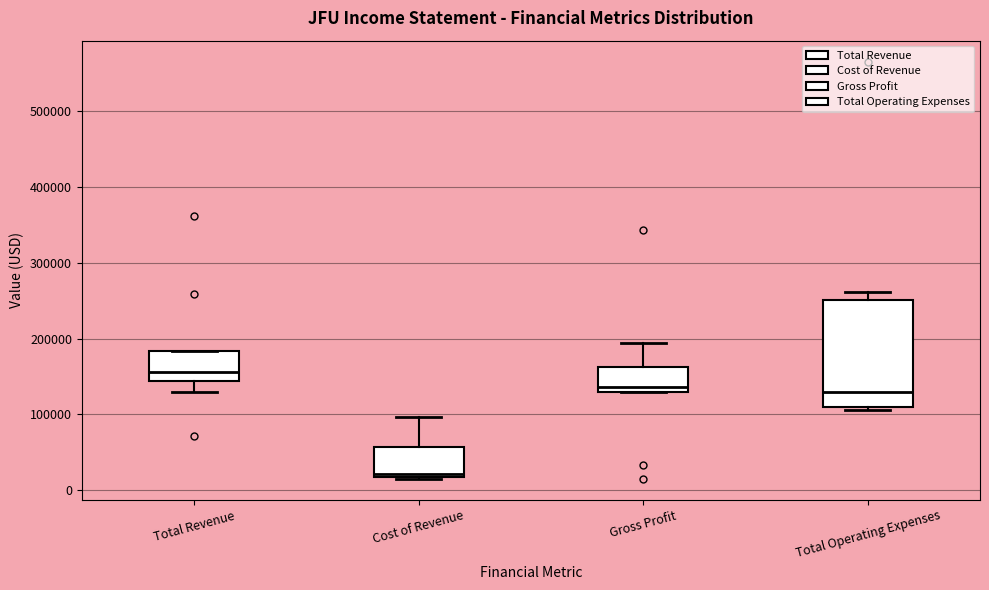

Reading left to right, transcribe this box plot: for each box, give where its median line is, the range the box spans, and where its two whiskers end, as read against the y-axis. The values are not printed on the chart, so give them approximately, as read against the axis.

Total Revenue: median 160000, box 140000 to 180000, whiskers 130000 to 180000
Cost of Revenue: median 20000 (just above the box's lower edge), box 20000 to 60000, whiskers 10000 to 100000
Gross Profit: median 140000, box 130000 to 160000, whiskers 130000 to 190000
Total Operating Expenses: median 130000, box 110000 to 250000, whiskers 110000 (just below the box's lower edge) to 260000